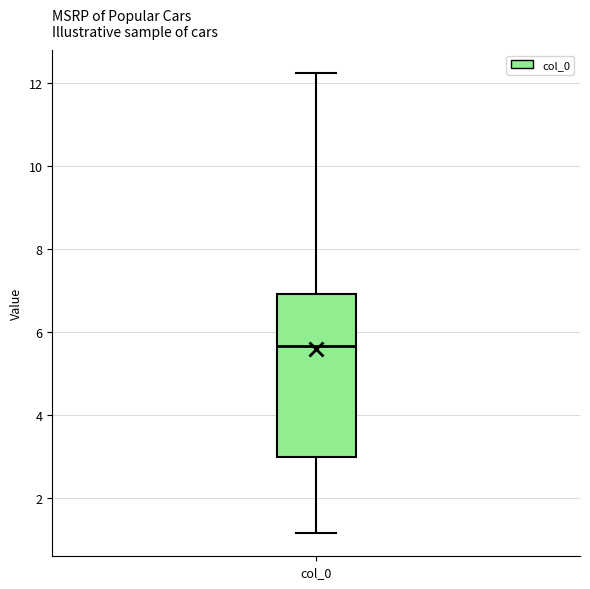

Transcribe this box plot: give where the median line is, the range the box spans, and where the two whiskers end, as read against the y-axis. The values are not printed on the chart, so give them approximately, as read against the axis.

median 5.6, box 3.0 to 7.0, whiskers 1.2 to 12.2